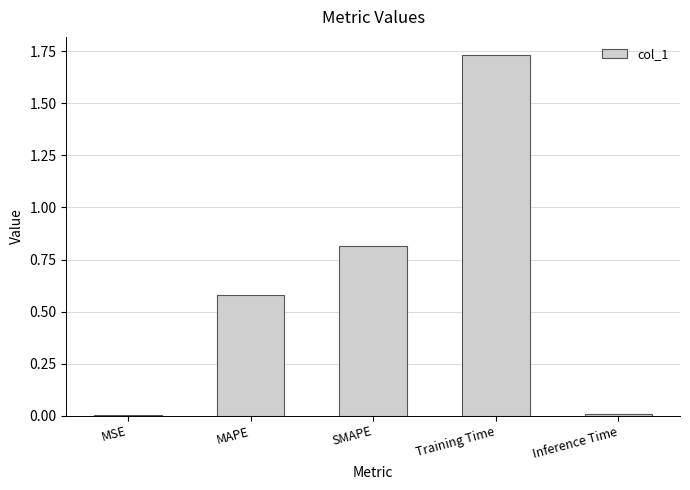

Which has a higher value, SMAPE or Inference Time?

SMAPE